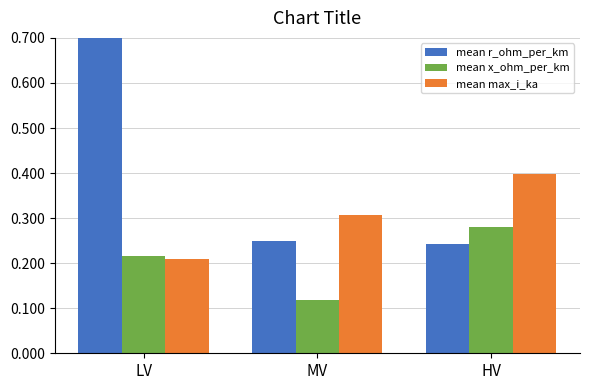

Rank the series by their maximum value, from highest to lowest.

mean r_ohm_per_km, mean max_i_ka, mean x_ohm_per_km